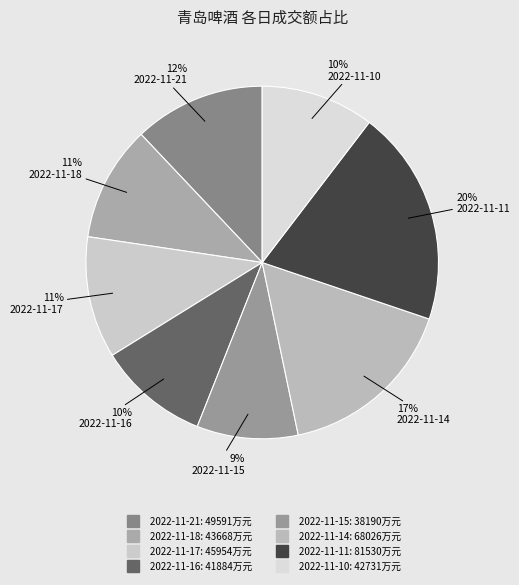

Is there any slice that represents more than half of the pie?

No